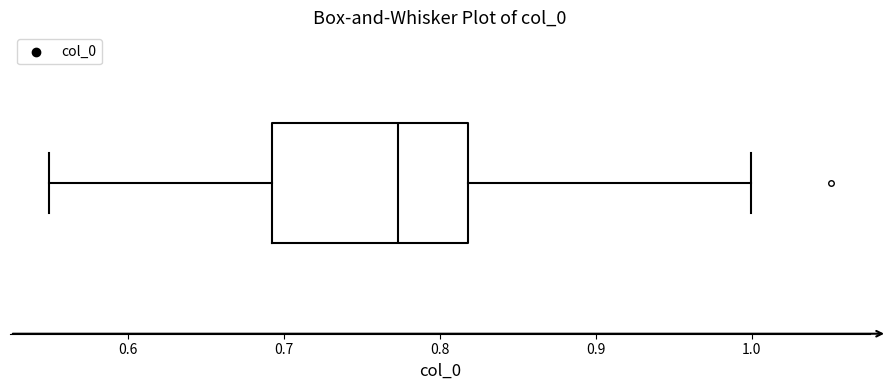

Read this box plot against the x-axis: the position of the median line, the range covered by the box, and the ends of both whiskers. The values are not printed on the chart, so give them approximately, as read against the axis.

median 0.77, box 0.69 to 0.82, whiskers 0.55 to 1.00